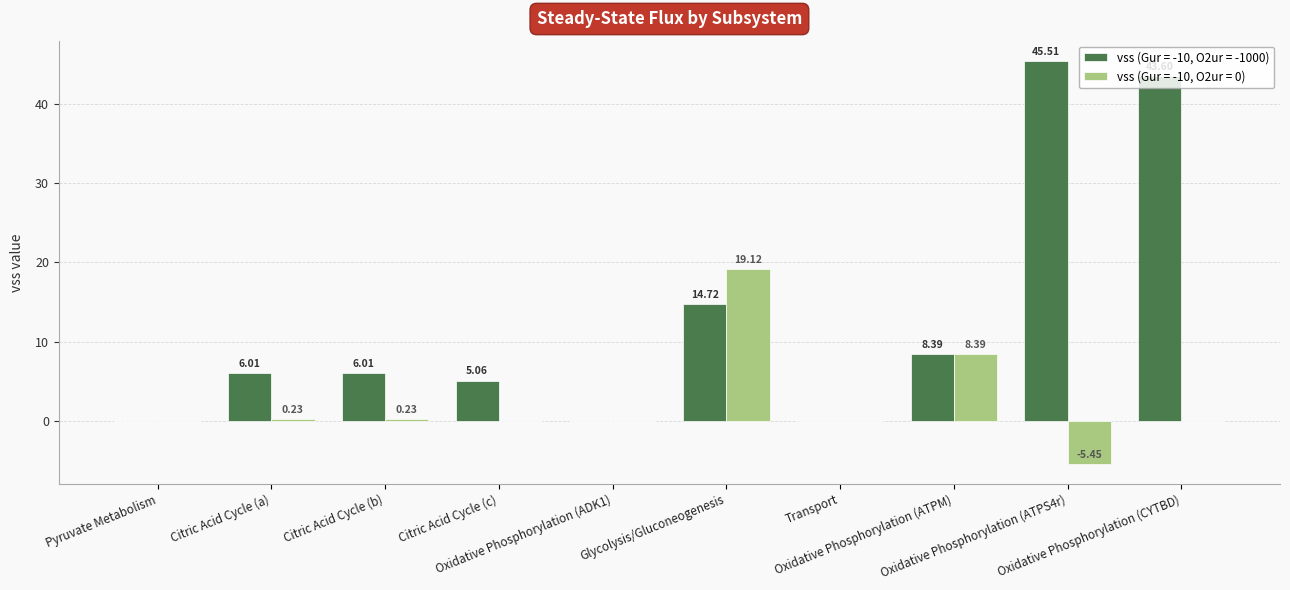

Which series has the largest total across all categories?

vss (Gur = -10, O2ur = -1000)